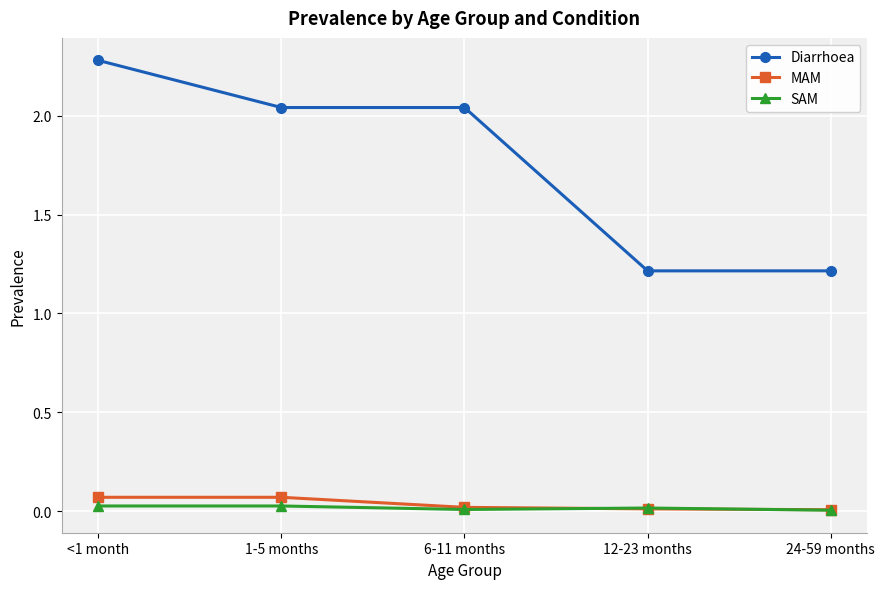

Is it true that Diarrhoea equals 0.5 at <1 month?

False